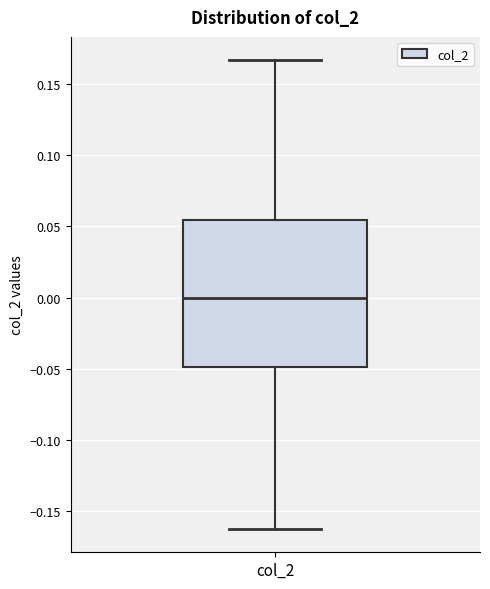

Where does the upper whisker of the box for col_2 end on the y-axis? The values are not printed on the chart, so give them approximately, as read against the axis.

0.165